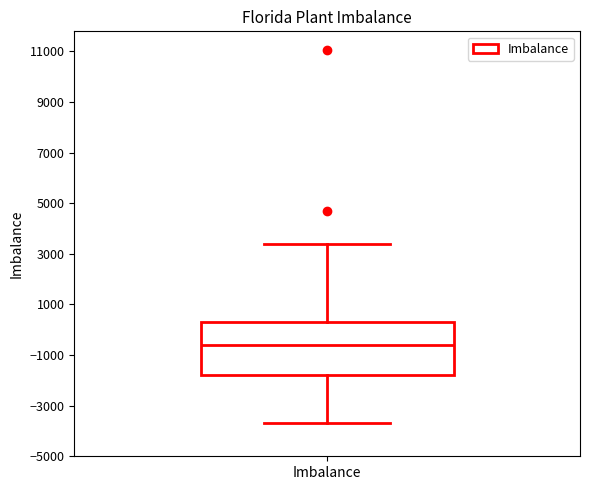

Where is the upper edge of the box for Imbalance on the y-axis? The values are not printed on the chart, so give them approximately, as read against the axis.

400